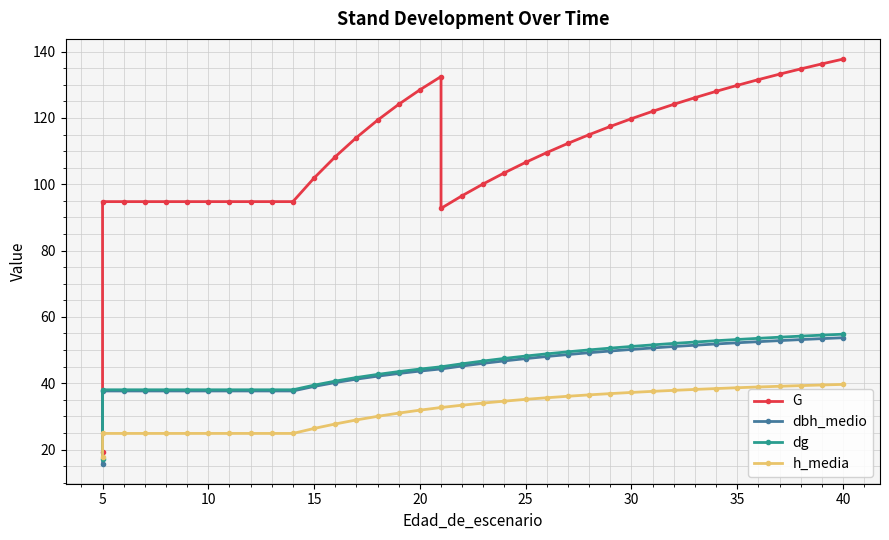

What is the greatest value displayed?

137.8